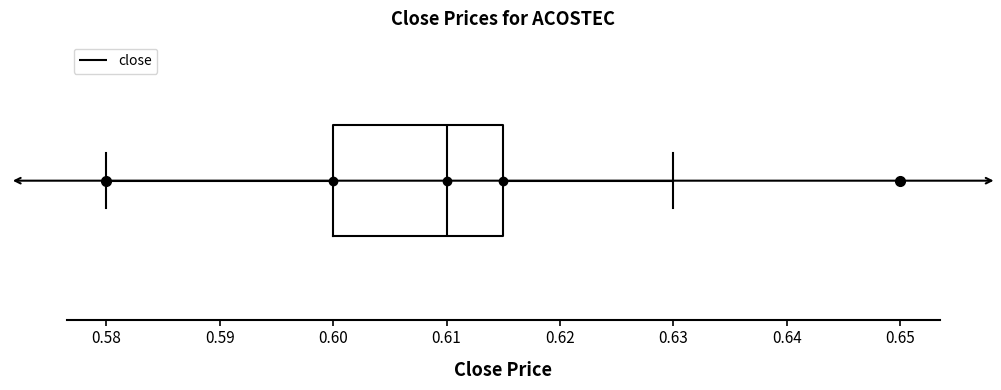

Where is the right edge of the box on the x-axis? The values are not printed on the chart, so give them approximately, as read against the axis.

0.615